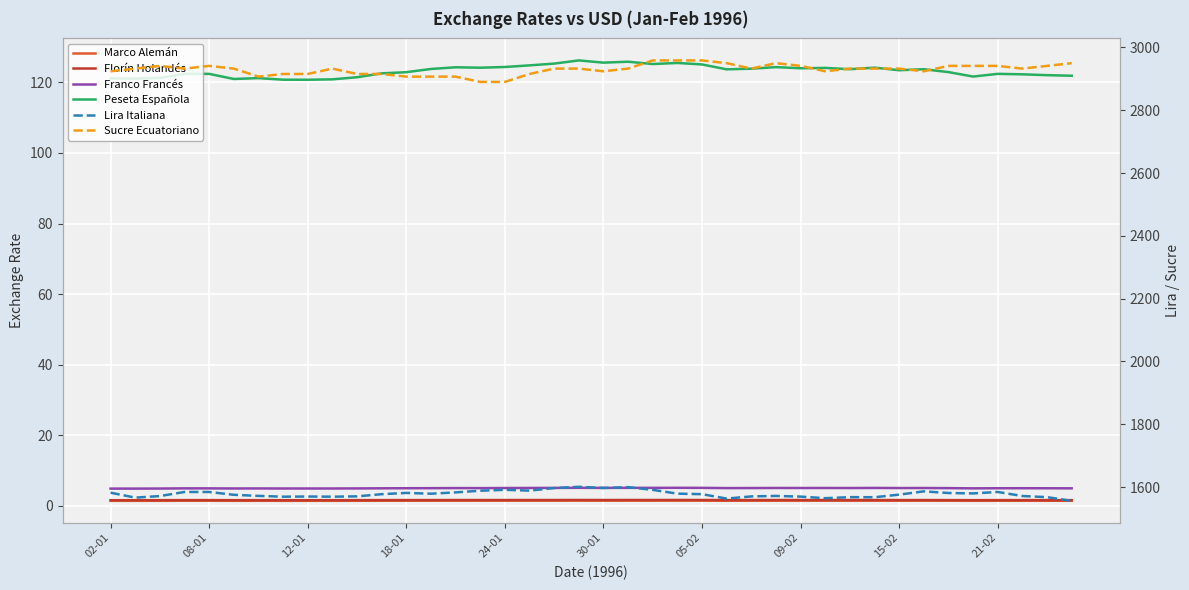

Between 23 and 37, which is larger?

23